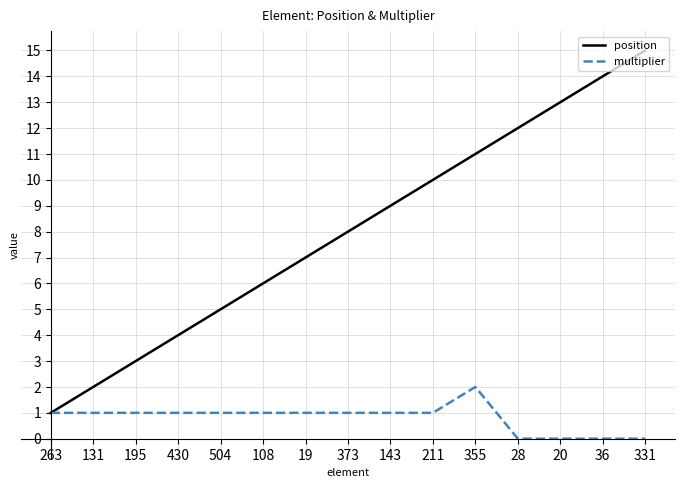

Is it true that multiplier equals 1 at 211?

True